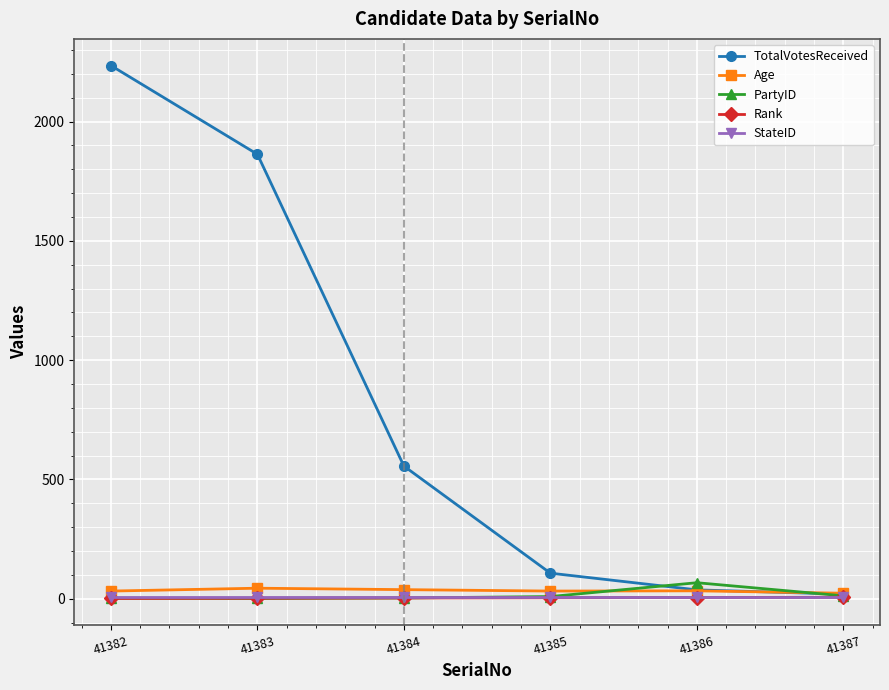

Which series has the widest spread of values?

TotalVotesReceived